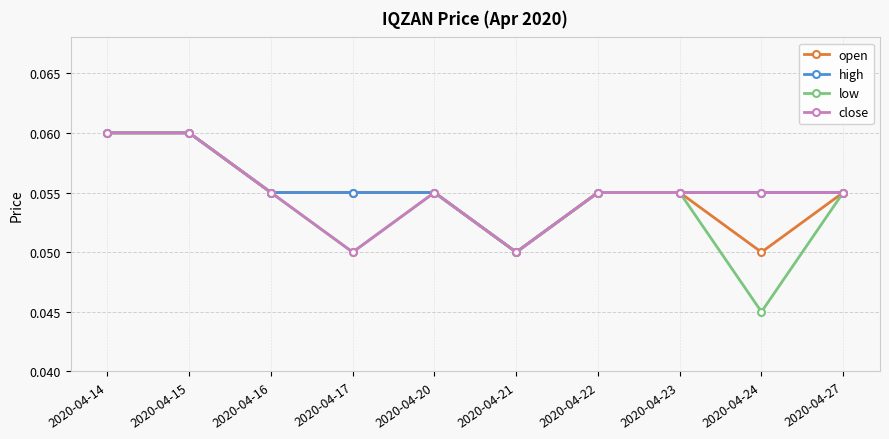

Which series has the largest range (max minus min)?

low